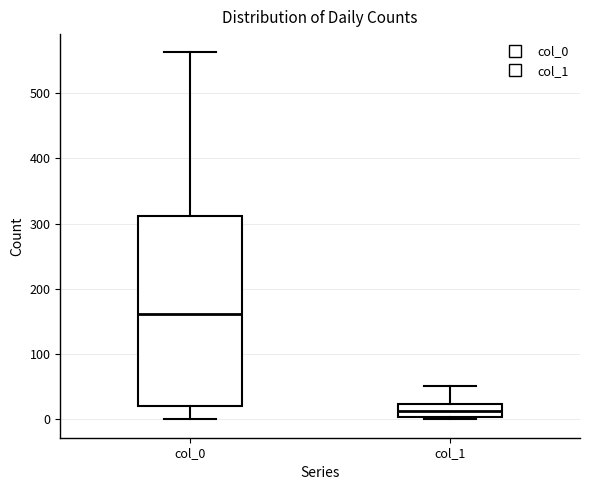

Reading left to right, read every box against the y-axis: the position of its median line, the range the box covers, and the ends of its whiskers. The values are not printed on the chart, so give them approximately, as read against the axis.

col_0: median 160, box 20 to 310, whiskers 0 to 560
col_1: median 10, box 0 to 20, whiskers 0 to 50